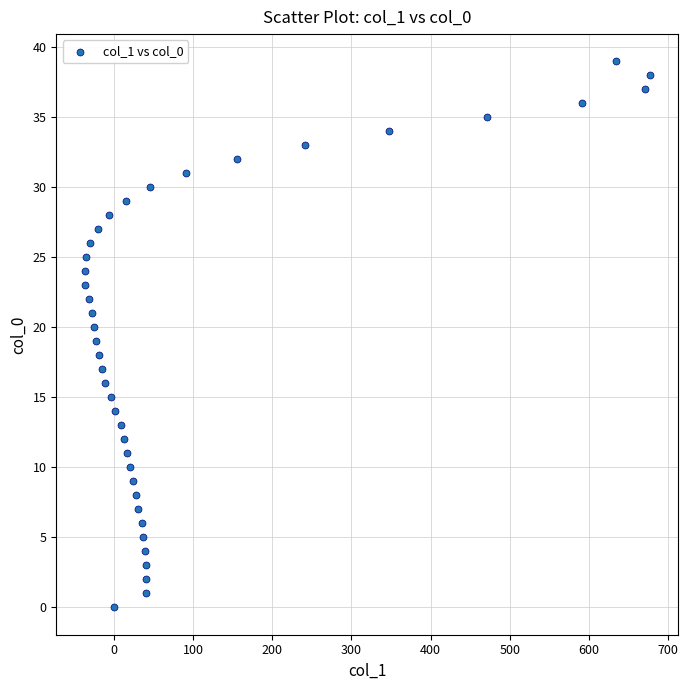

What is the range of Y values (max minus min)?

39